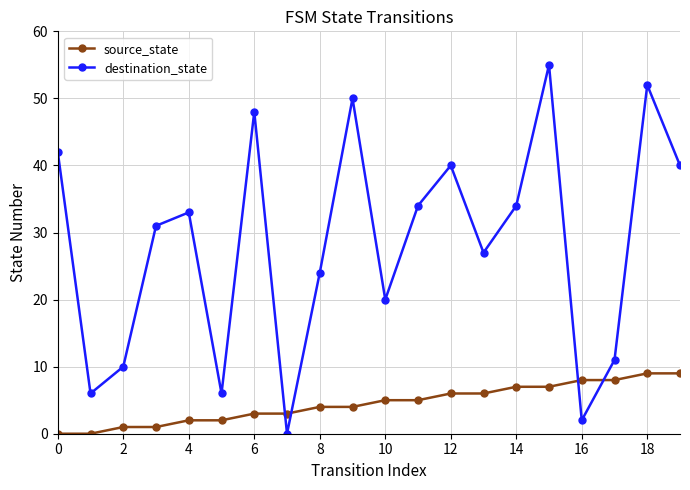

Which series has the largest total across all categories?

destination_state